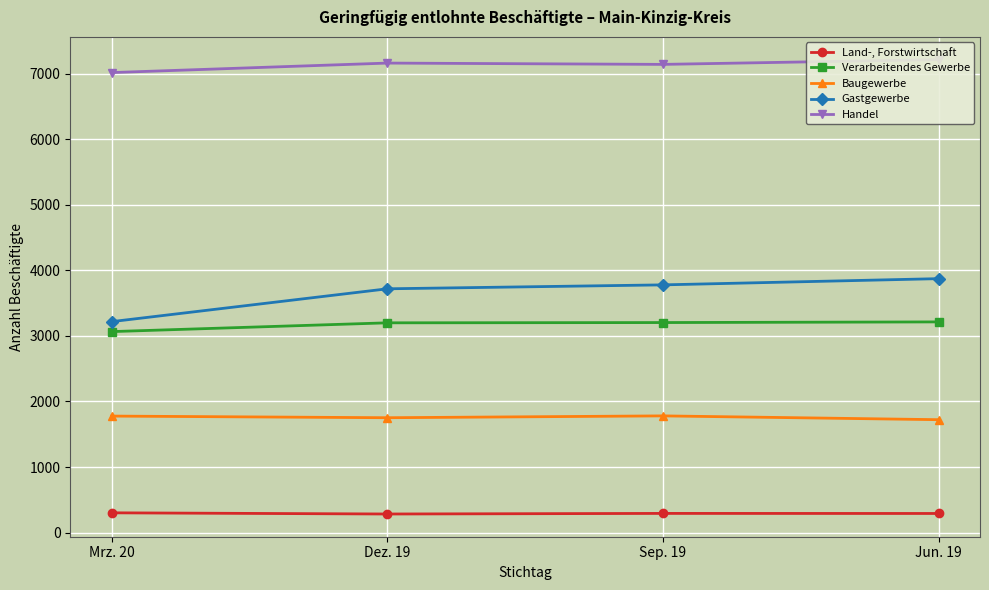

What is the label of the 1st point from the left?

Mrz. 20